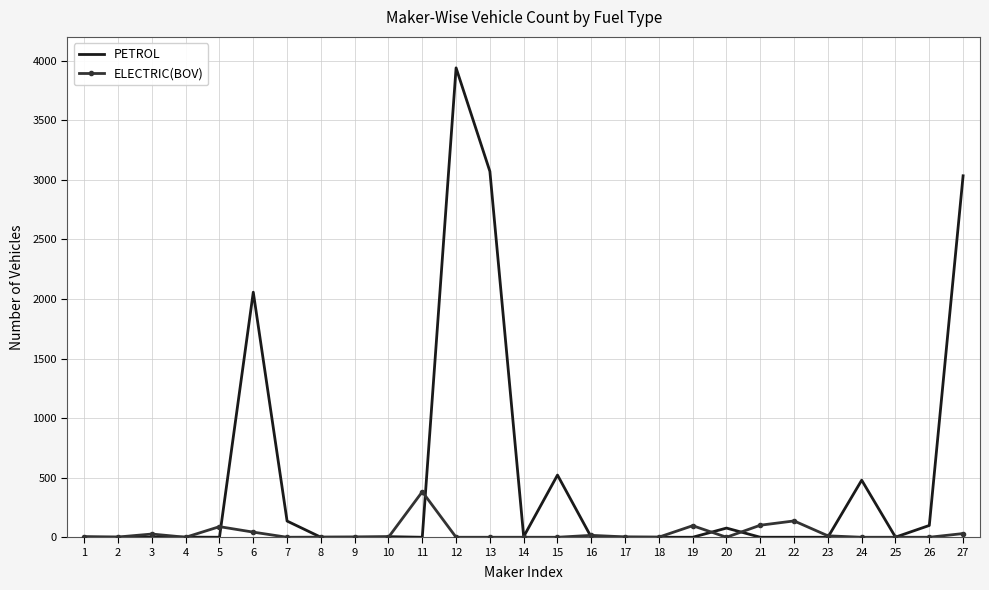

What is the maximum value shown in the chart?

3940